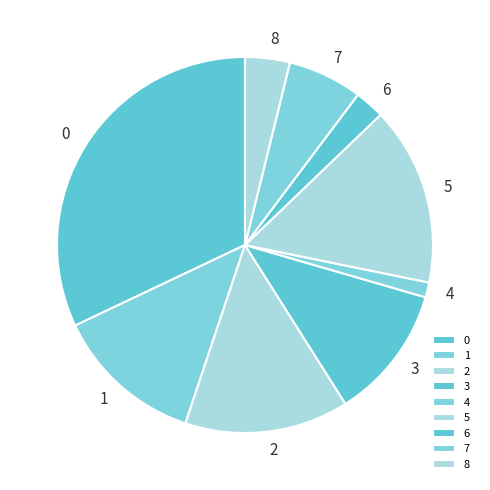

Which category has the smallest portion of the pie?

4